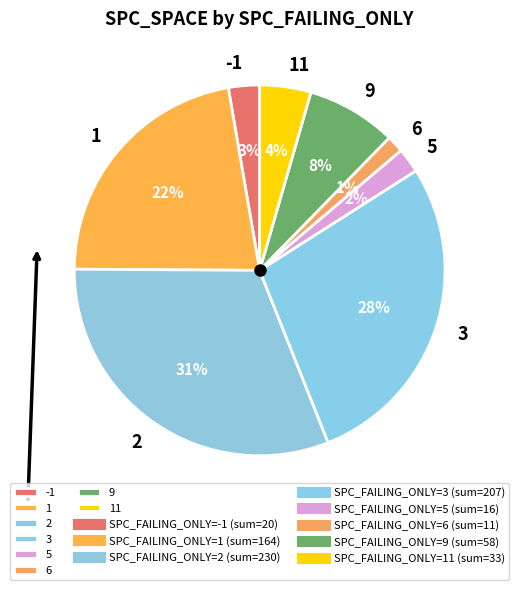

Does -1 account for over 50% of the chart?

No